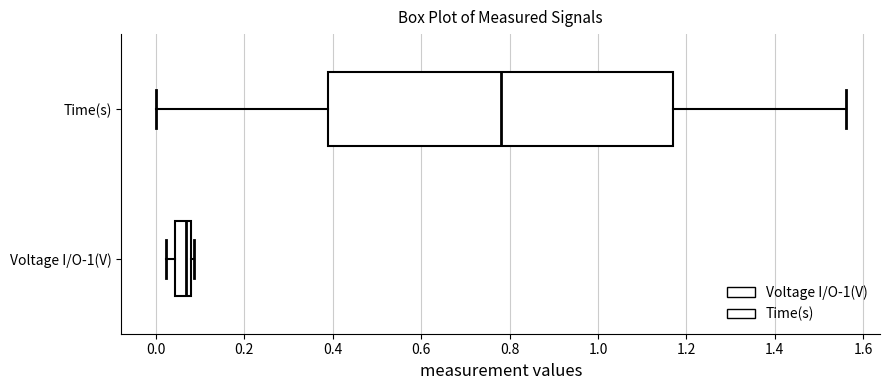

Comparing the boxes themselves (not the whiskers), which one is the widest?

Time(s)